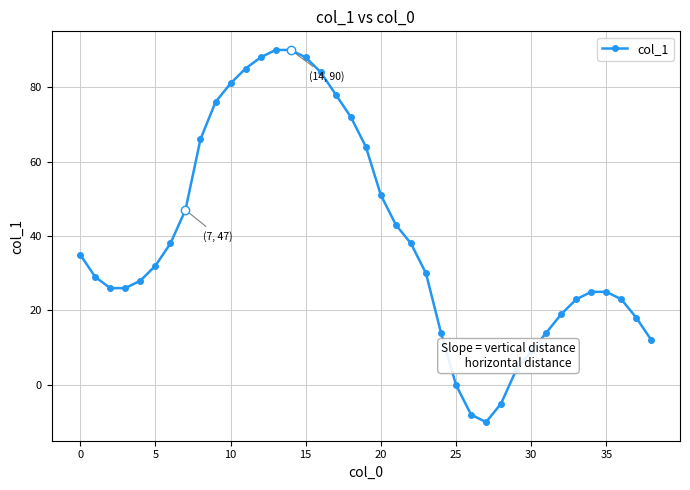

What is the greatest value displayed?

90